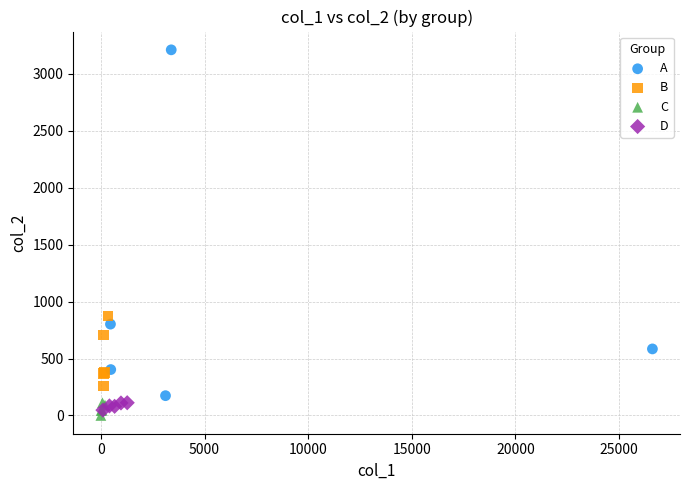

Which series reaches the maximum Y coordinate?

A